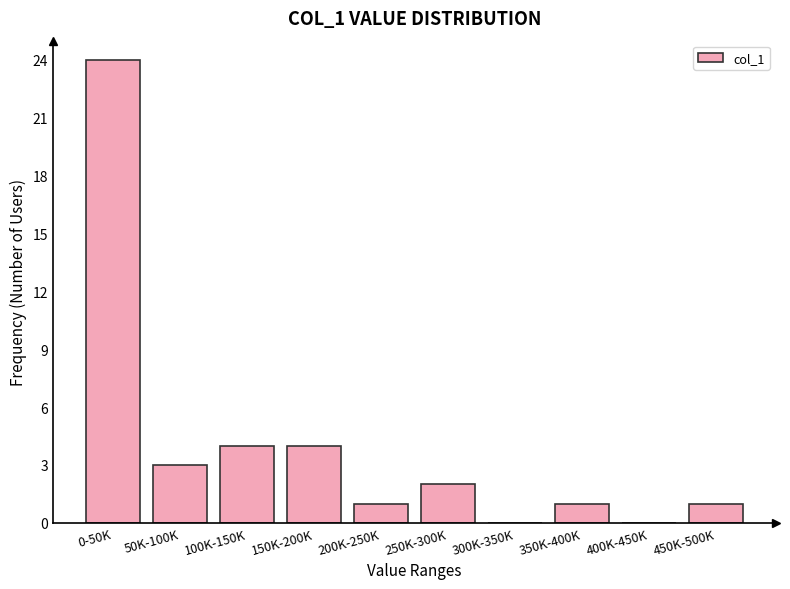

Reading left to right, extract all data points from this chart.

0-50K=24	50K-100K=3	100K-150K=4	150K-200K=4	200K-250K=1	250K-300K=2	300K-350K=0	350K-400K=1	400K-450K=0	450K-500K=1